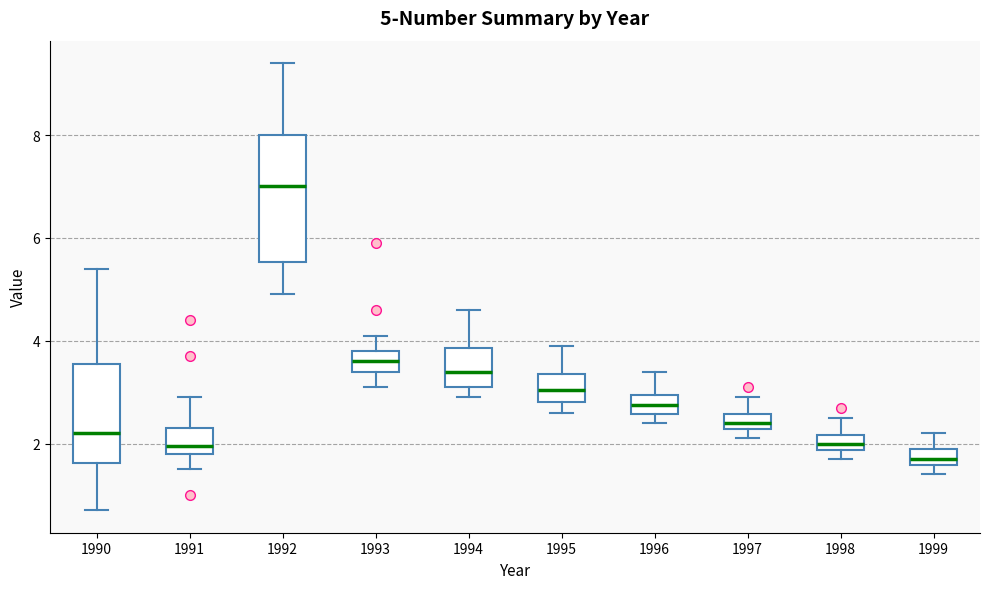

Comparing the boxes themselves (not the whiskers), which one is the tallest?

1992